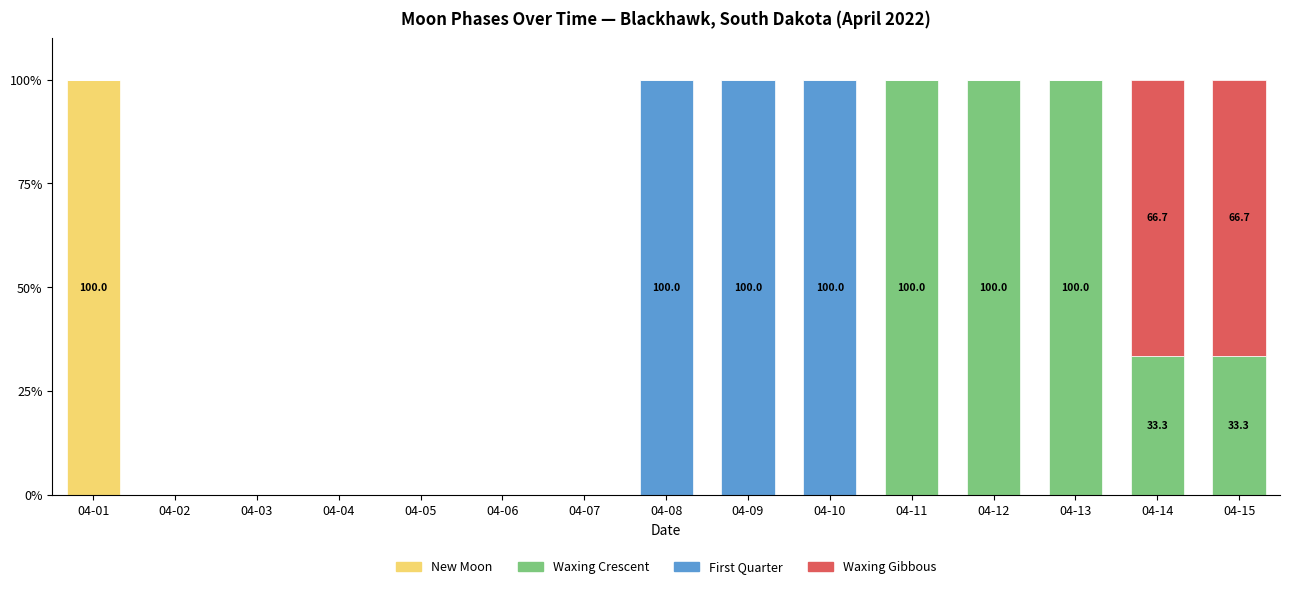

What is the sum of all New Moon values?

100.0